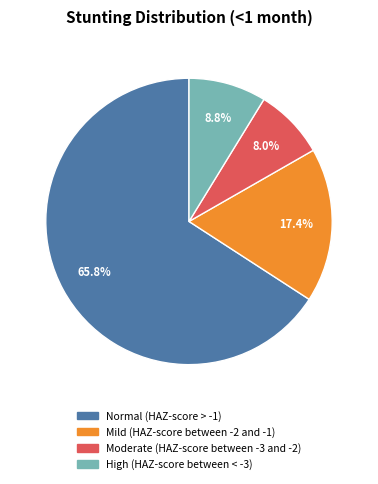

What percentage is NOT represented by Mild (HAZ-score between -2 and -1)?

82.6%